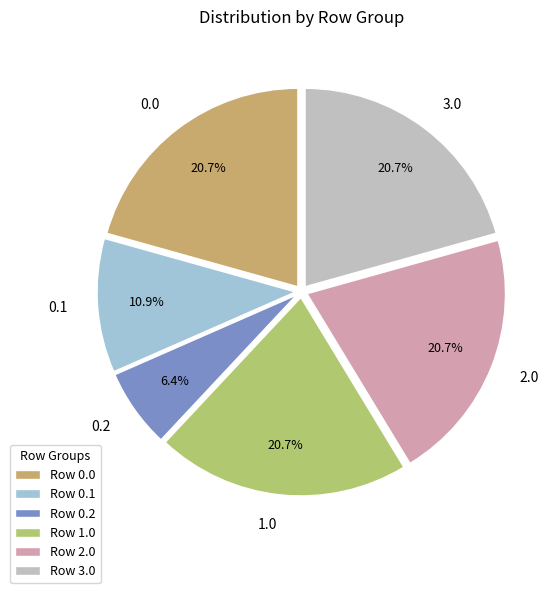

What percentage is NOT represented by 3.0?

79.3%